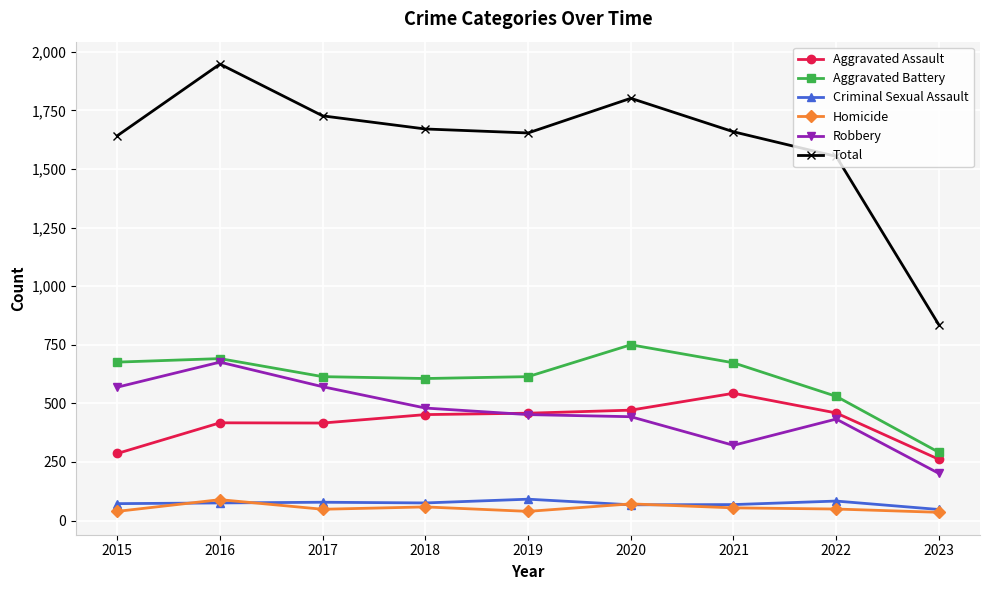

True or false: Aggravated Assault and Total intersect in this chart.

False